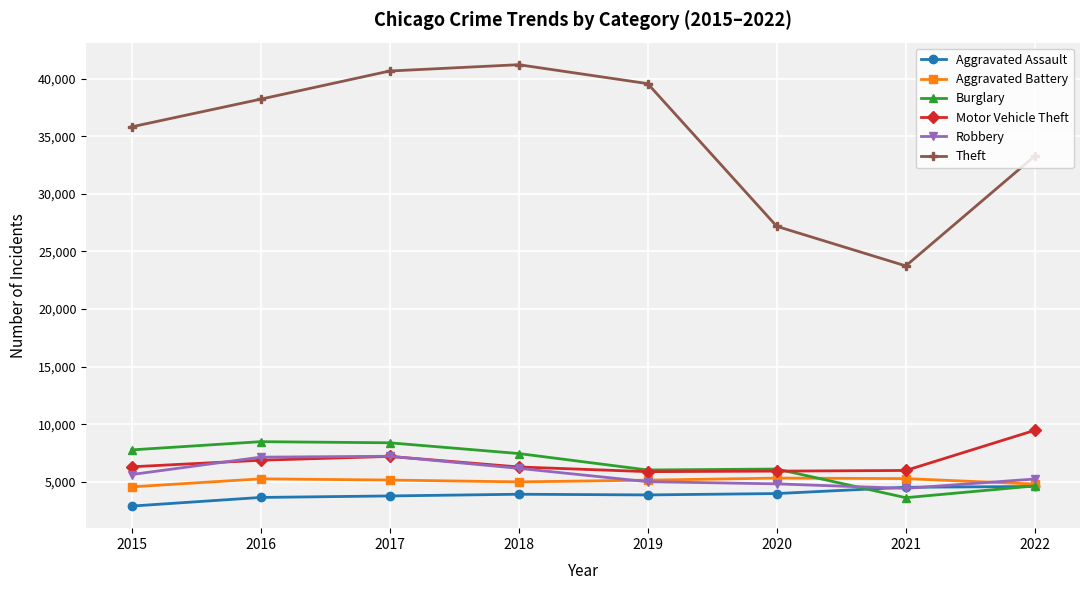

True or false: Aggravated Battery and Theft cross at least once.

False